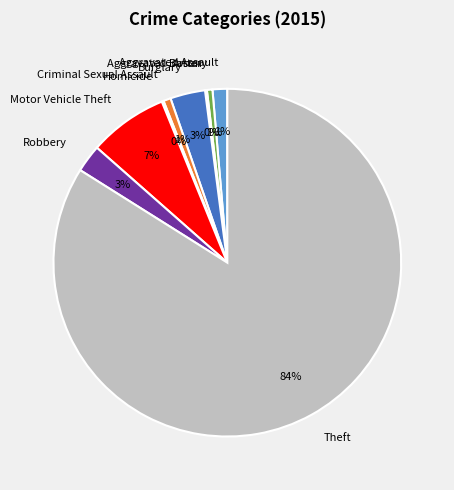

Combined, do Criminal Sexual Assault and Burglary account for over 50%?

No